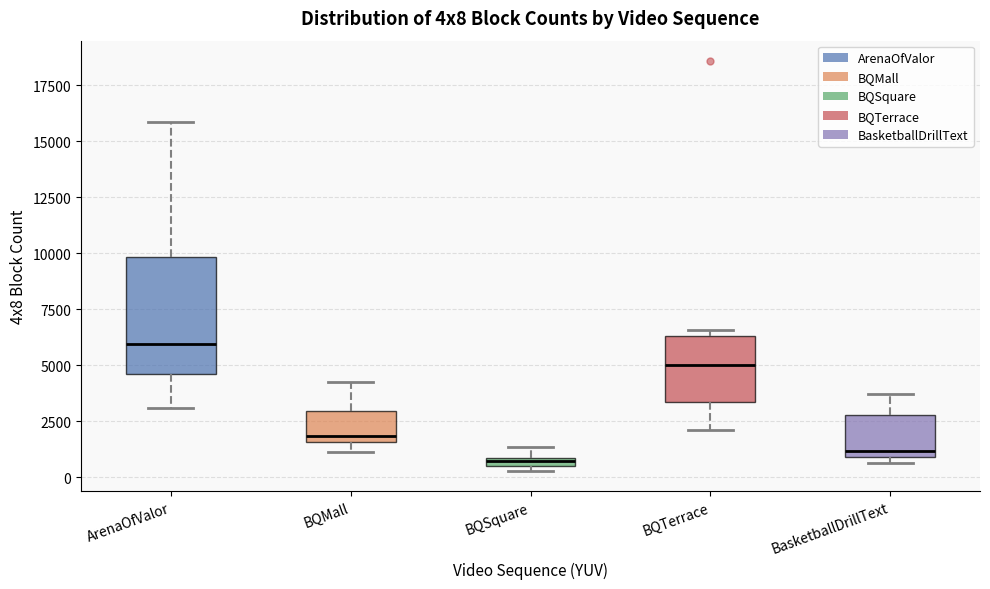

Which box has the highest median line?

ArenaOfValor